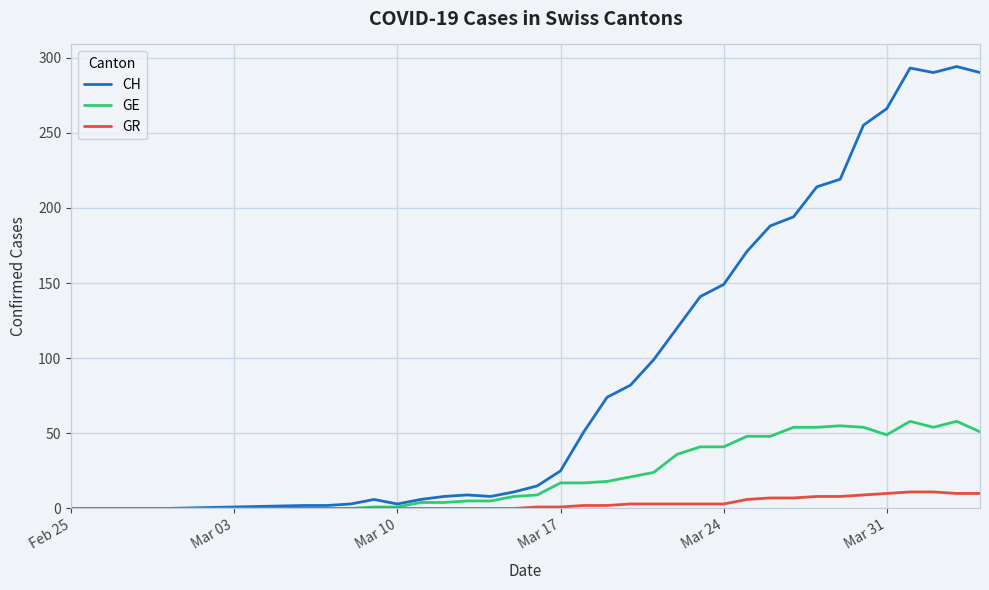

True or false: GE has more than 1 interior local peaks.

True